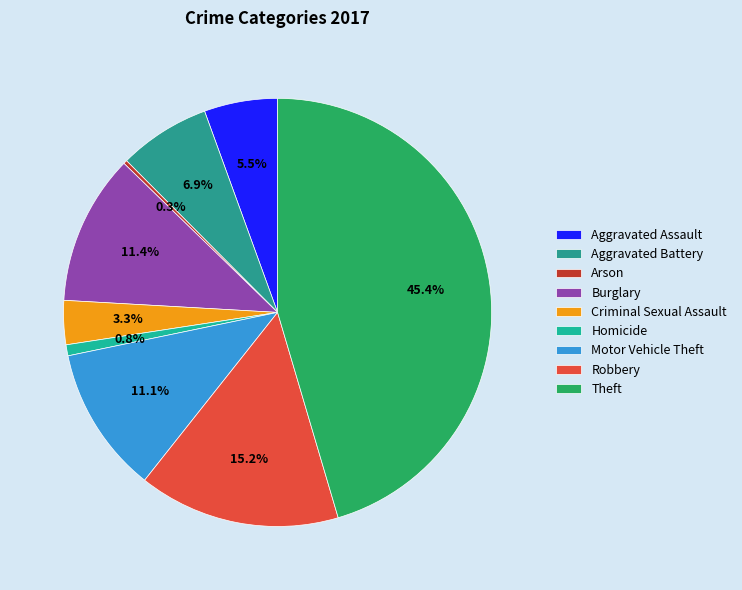

Is there a majority slice in this chart?

No